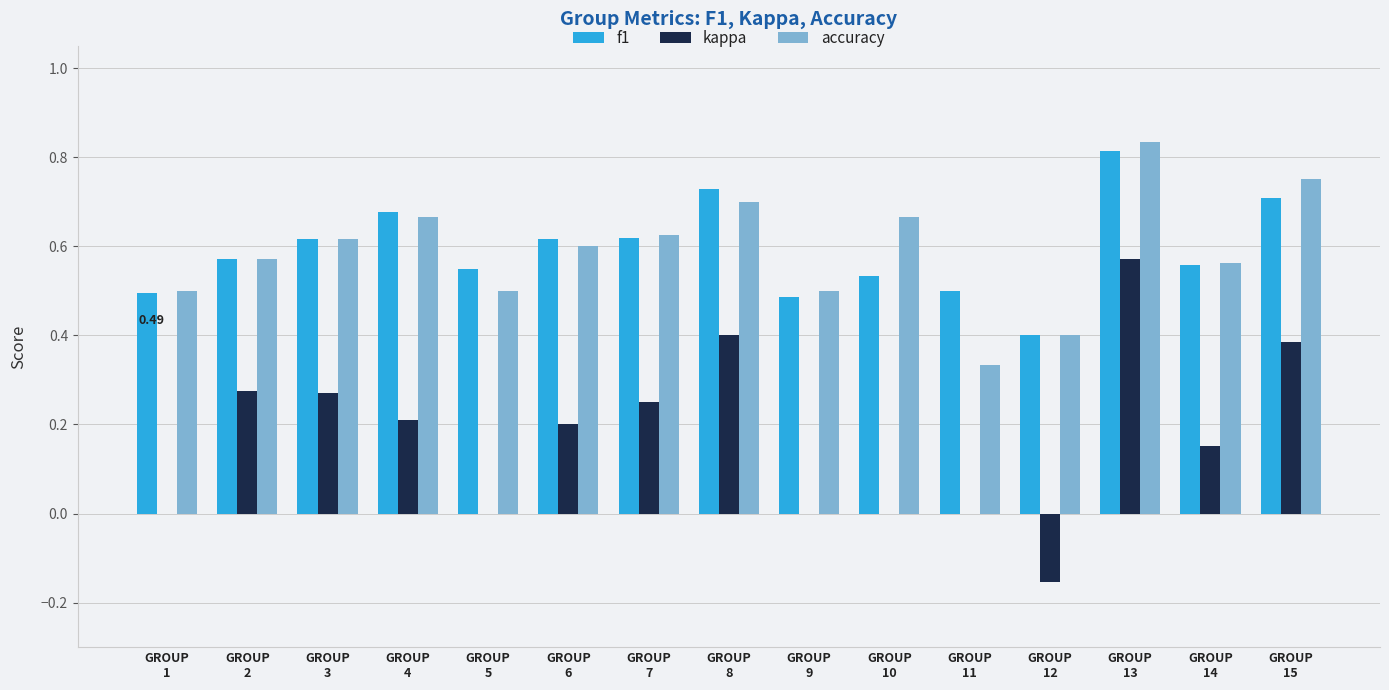

What is the sum of all accuracy values?

8.8